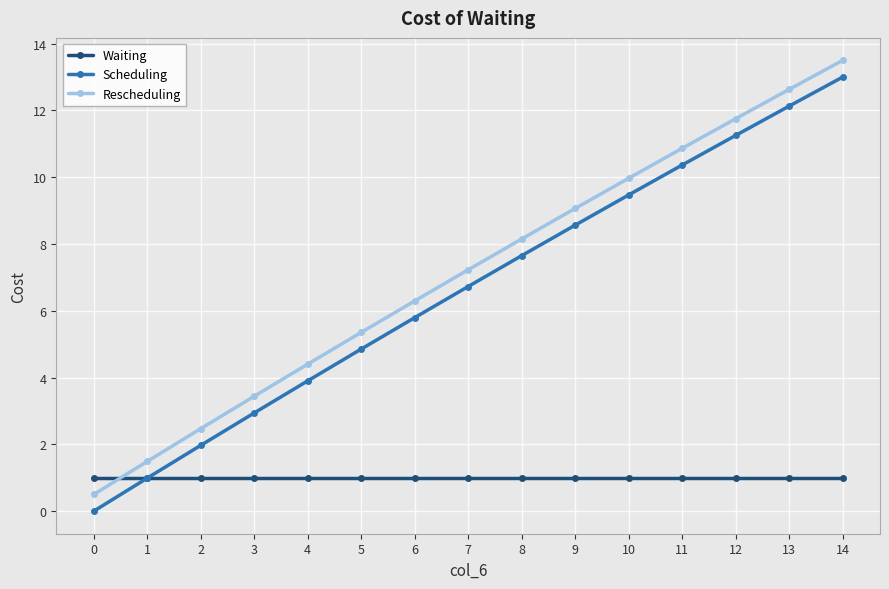

At how many categories does at least one series exceed 9?

6